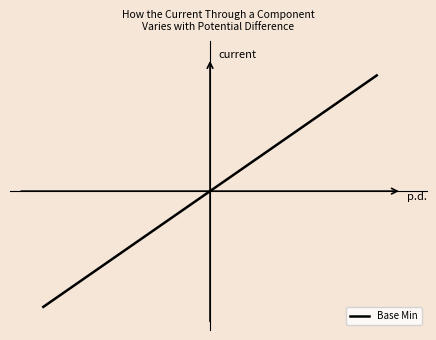

What is the difference between the second highest and minimum values?

1